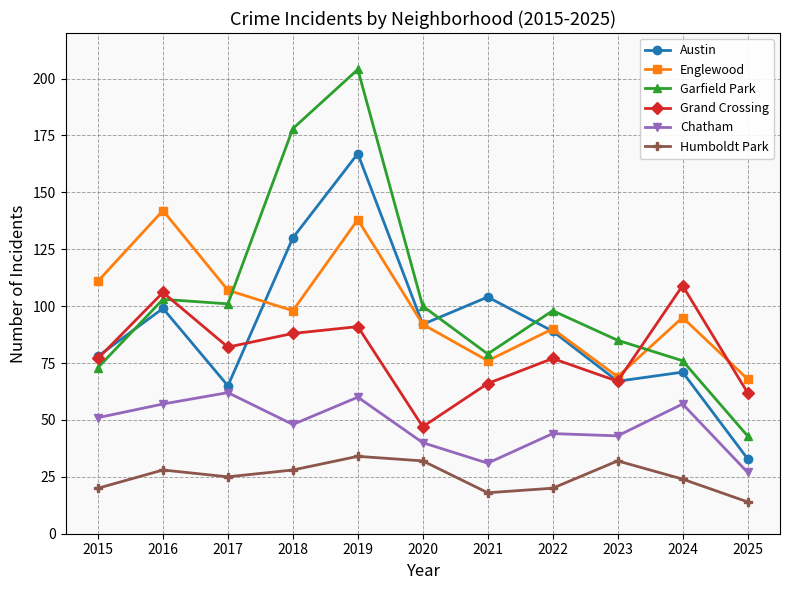

How many Humboldt Park values are between 20 and 32?

8